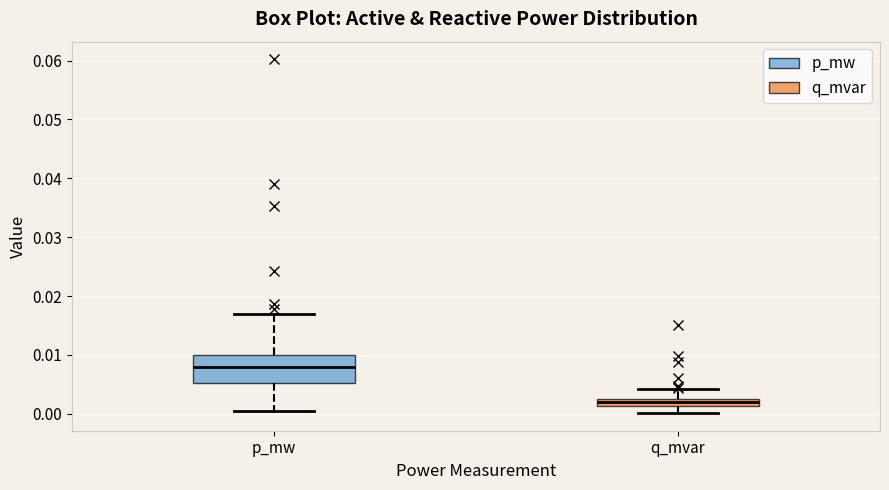

Where does the upper whisker of the box for p_mw end on the y-axis? The values are not printed on the chart, so give them approximately, as read against the axis.

0.017